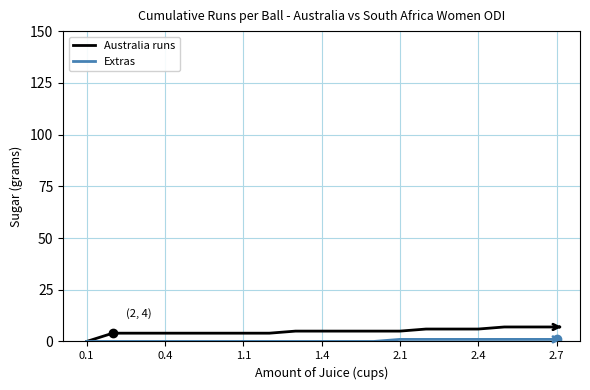

What is the greatest value displayed?

7